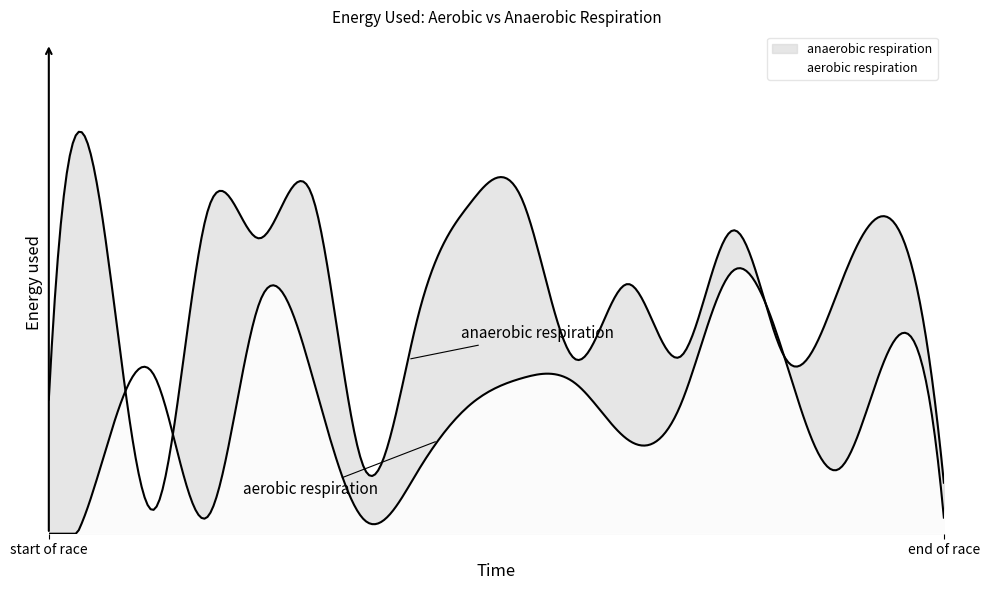

The aerobic respiration series shows 23 at 7. True or false?

True